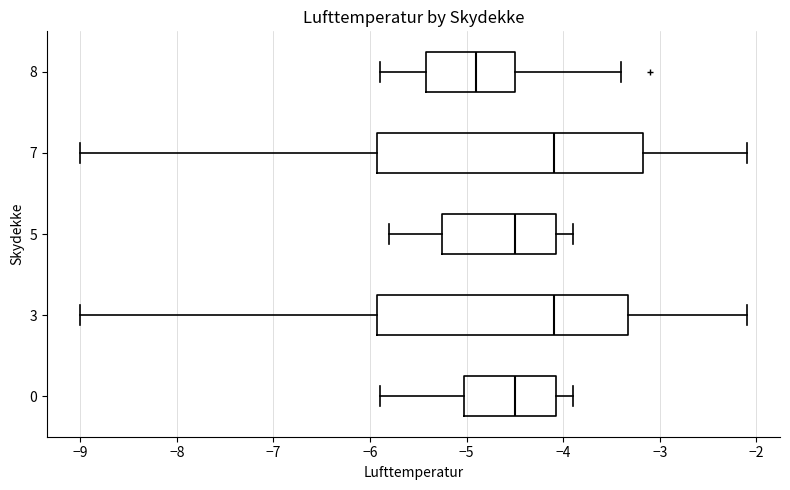

Which box has the furthest to the left median line?

8